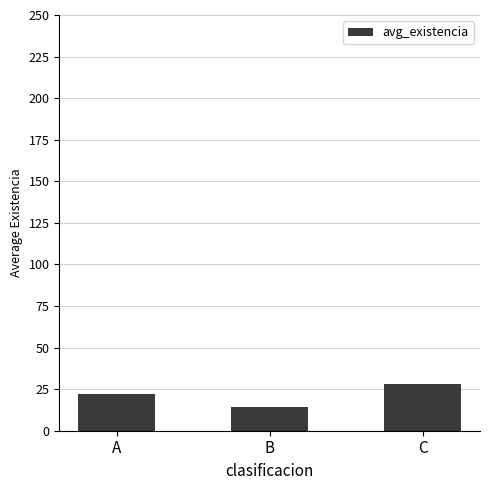

What value does the data have at B?

14.2